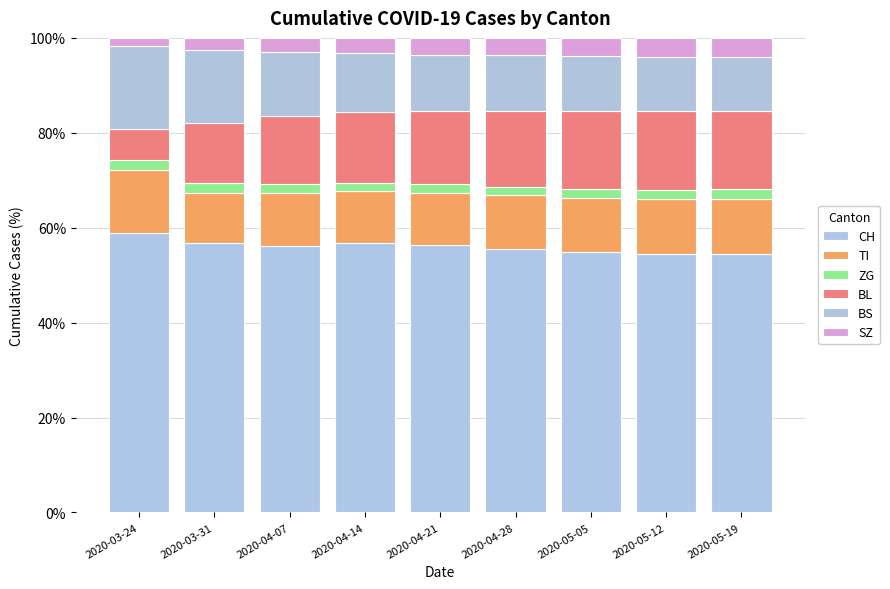

Are the bars horizontal?

No